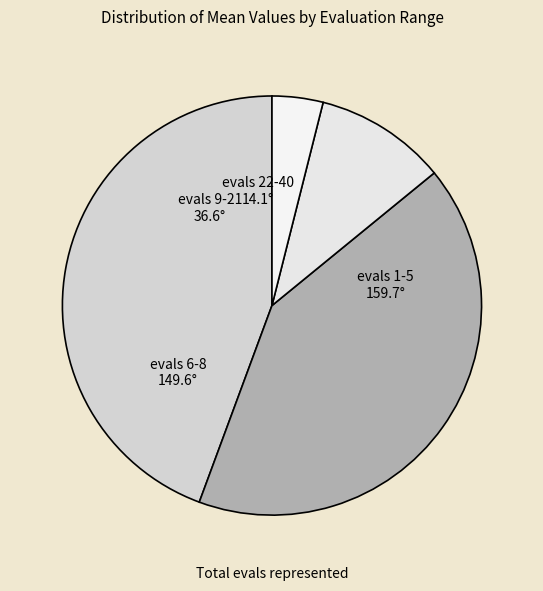

Is the sum of evals 9-21 and evals 22-40 greater than half?

No